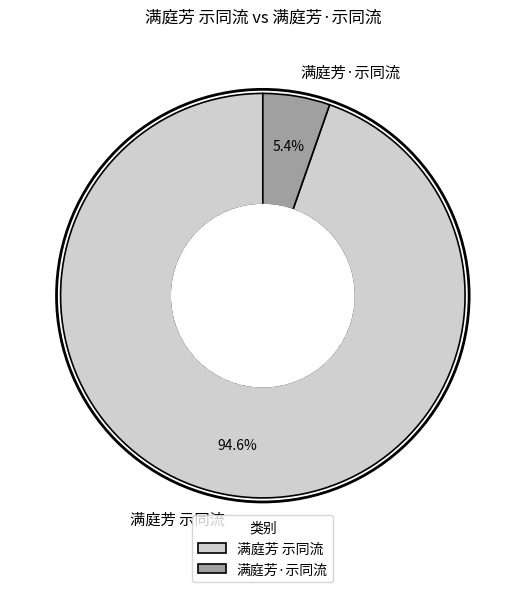

Do 满庭芳·示同流 and 满庭芳 示同流 together represent more than half of the pie?

Yes